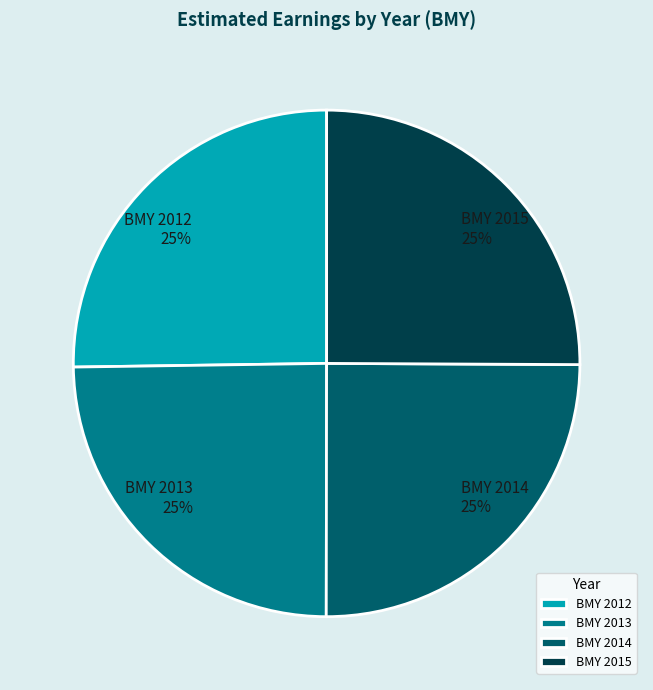

Count the number of slices in the pie.

4